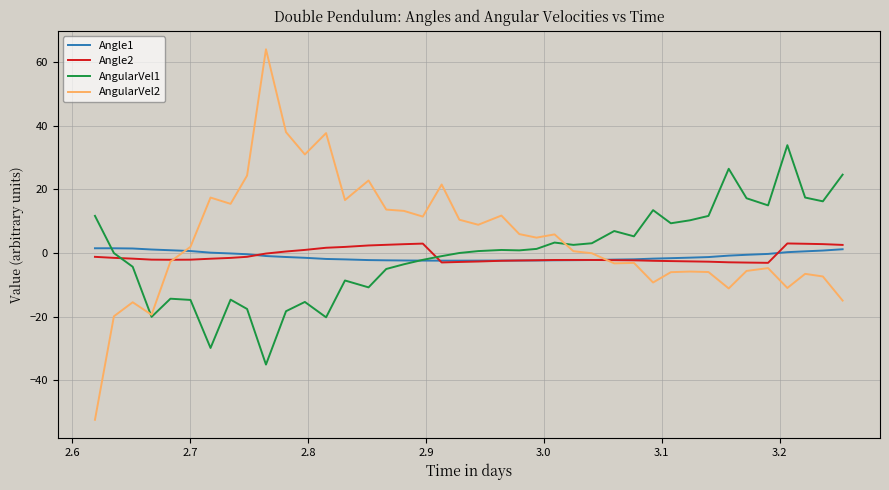

Which series has the widest spread of values?

AngularVel2